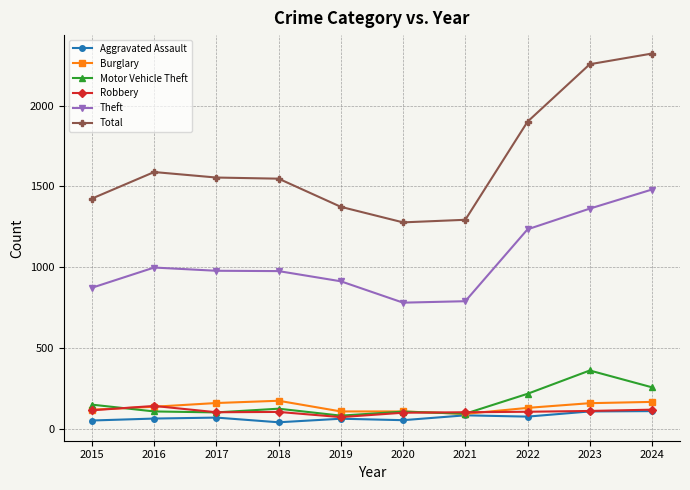

True or false: Motor Vehicle Theft has more than 1 interior local peaks.

True